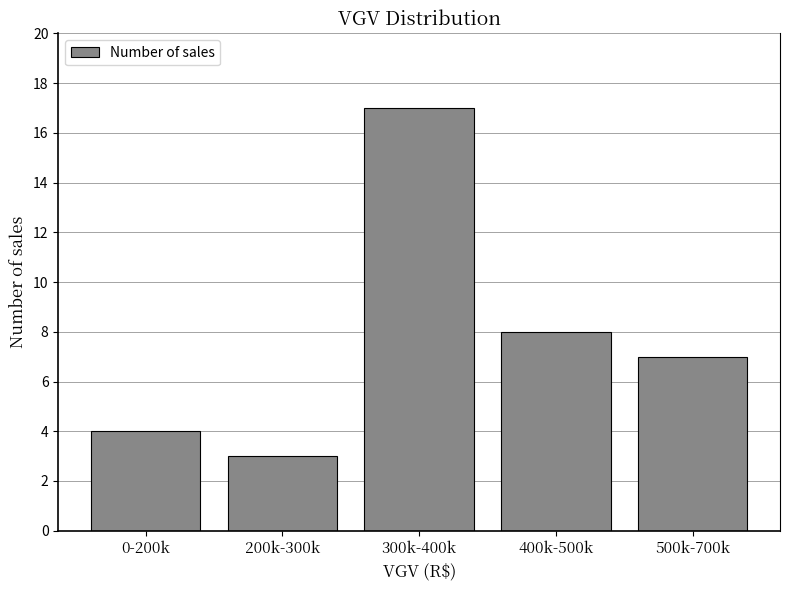

Reading right to left, extract all data points from this chart.

500k-700k=7	400k-500k=8	300k-400k=17	200k-300k=3	0-200k=4